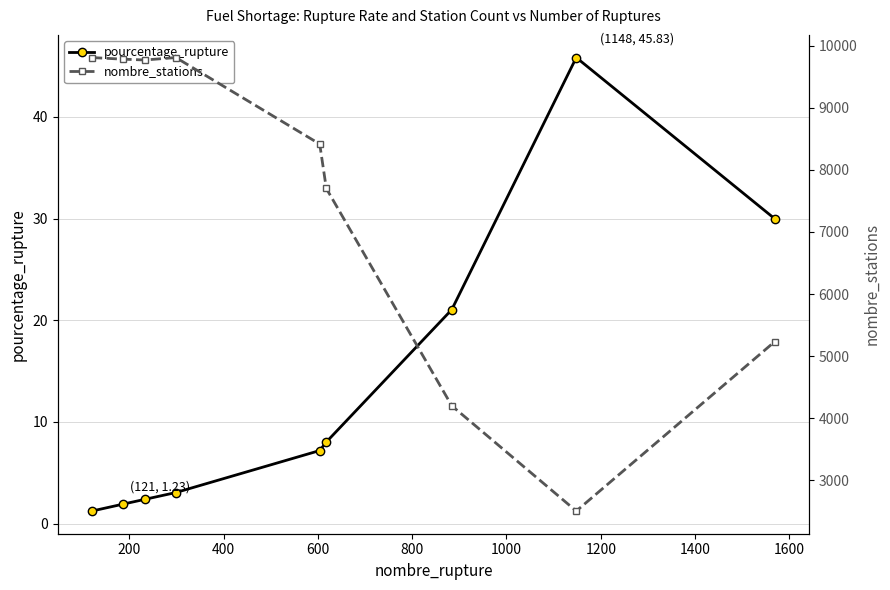

What is the value of the pourcentage_rupture point at the 3rd from the left?

2.4